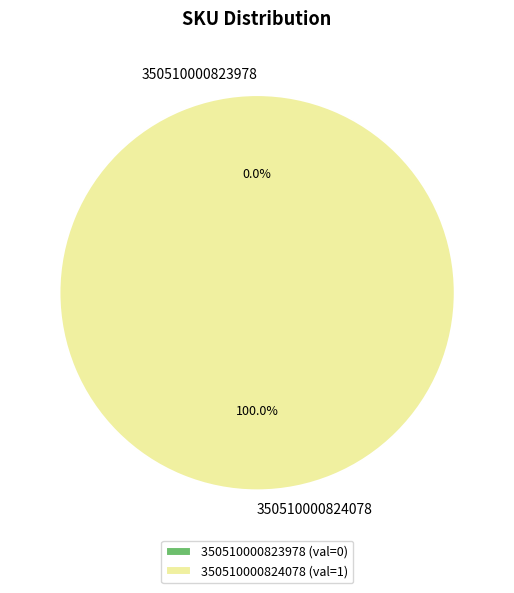

What is the change in value from 350510000823978 to 350510000824078?

+1